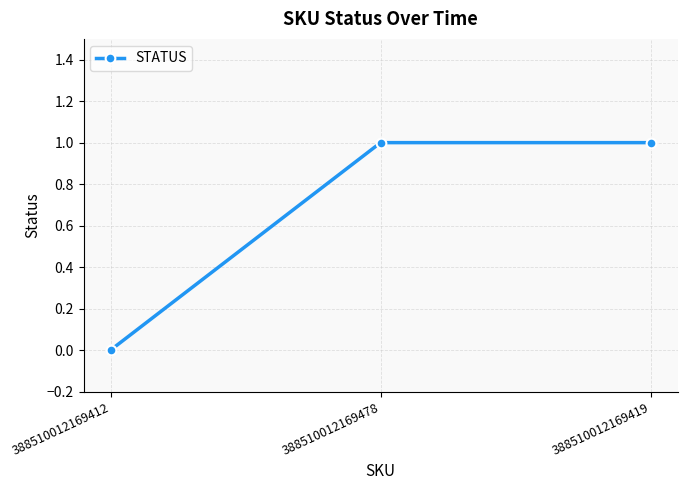

How many distinct data groups are displayed?

1